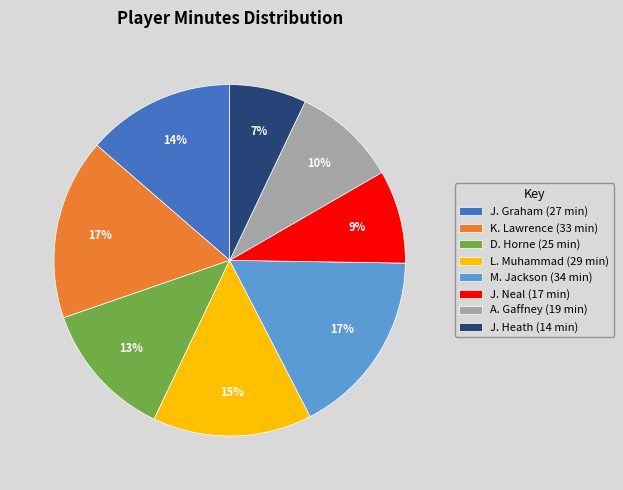

To the nearest percent, what is the difference between the A. Gaffney and L. Muhammad slice percentages?

5%